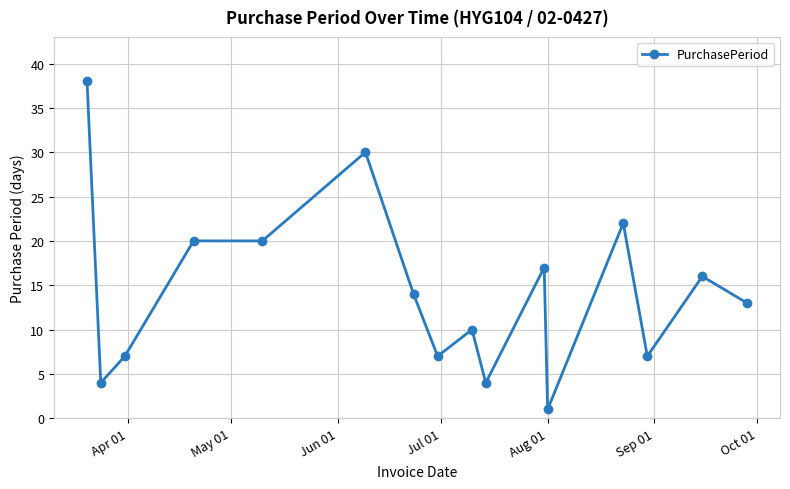

True or false: there are more than 1 points higher than both neighbors.

True